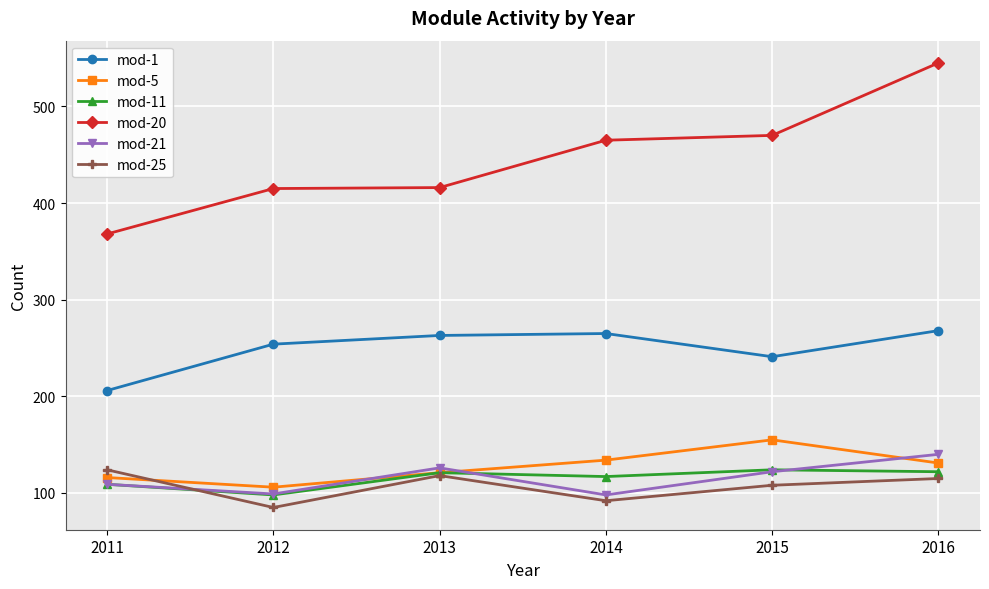

In mod-21, how many points are higher than both neighbors (excluding endpoints)?

1